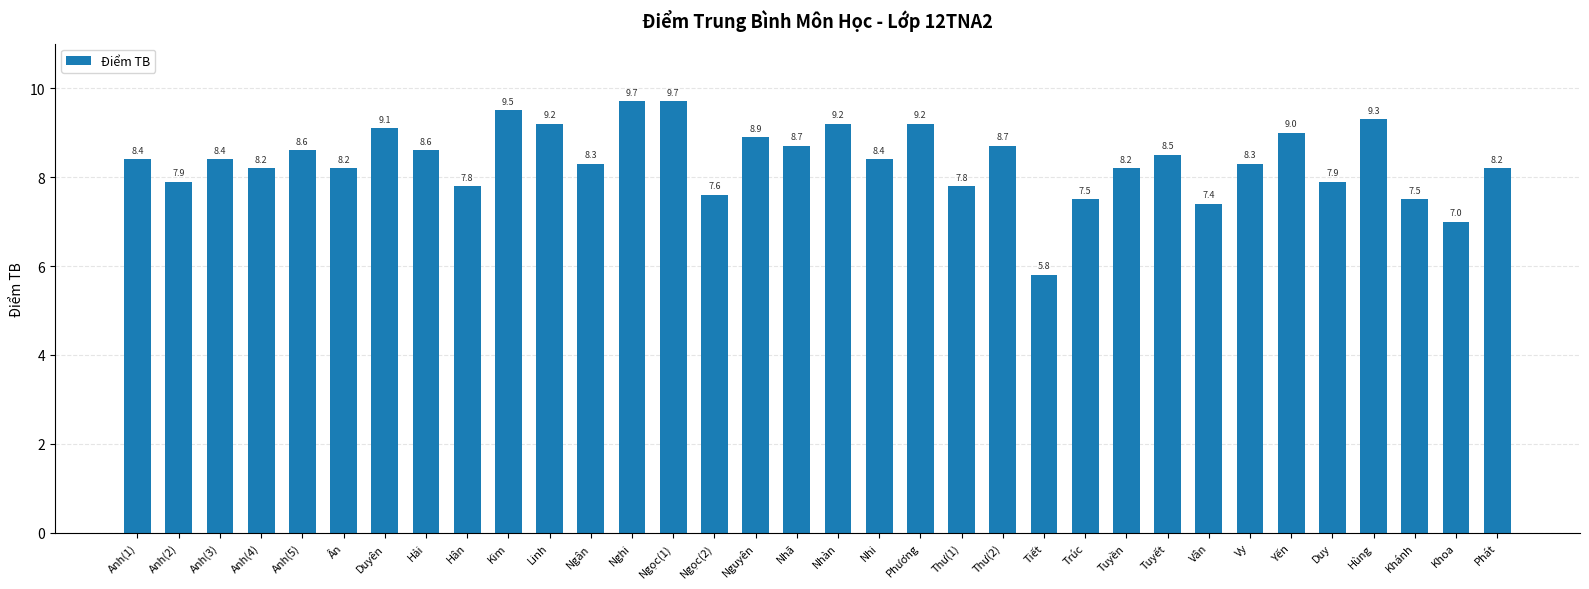

Reading left to right, list all the values displayed in this chart.

Anh(1)=8.4	Anh(2)=7.9	Anh(3)=8.4	Anh(4)=8.2	Anh(5)=8.6	Ân=8.2	Duyên=9.1	Hải=8.6	Hân=7.8	Kim=9.5	Linh=9.2	Ngân=8.3	Nghi=9.7	Ngọc(1)=9.7	Ngọc(2)=7.6	Nguyên=8.9	Nhã=8.7	Nhàn=9.2	Nhi=8.4	Phương=9.2	Thư(1)=7.8	Thư(2)=8.7	Tiết=5.8	Trúc=7.5	Tuyền=8.2	Tuyết=8.5	Vân=7.4	Vy=8.3	Yến=9.0	Duy=7.9	Hùng=9.3	Khánh=7.5	Khoa=7.0	Phát=8.2